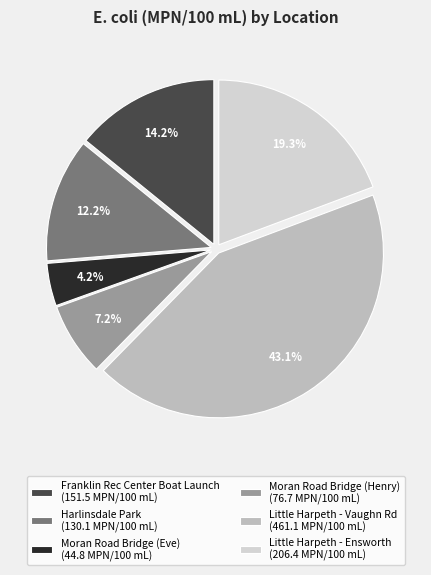

To the nearest percent, what portion does Franklin Rec Center Boat Launch represent?

14%